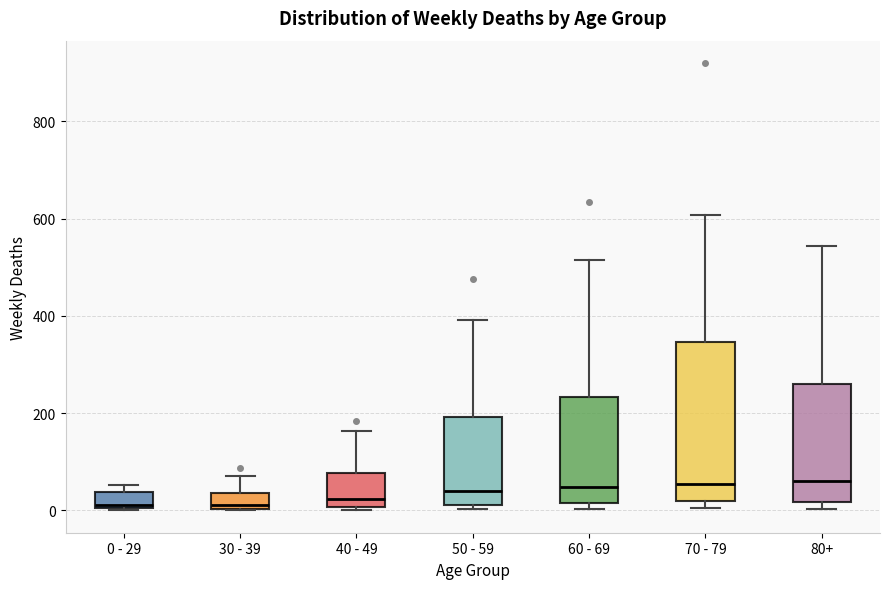

Reading left to right, transcribe this box plot: for each box, give where its median line is, the range the box spans, and where its two whiskers end, as read against the y-axis. The values are not printed on the chart, so give them approximately, as read against the axis.

0 - 29: median 20, box 0 to 40, whiskers 0 to 60
30 - 39: median 20, box 0 to 40, whiskers 0 to 80
40 - 49: median 20, box 0 to 80, whiskers 0 (just below the box's lower edge) to 160
50 - 59: median 40, box 20 to 200, whiskers 0 to 400
60 - 69: median 40, box 20 to 240, whiskers 0 to 520
70 - 79: median 60, box 20 to 340, whiskers 0 to 600
80+: median 60, box 20 to 260, whiskers 0 to 540